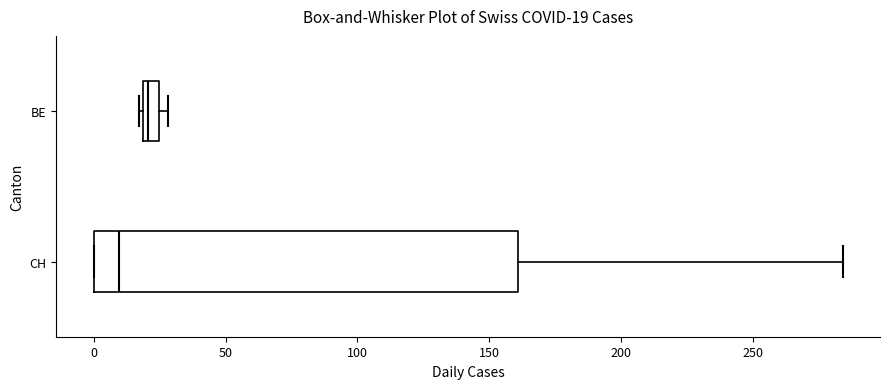

Which box is the widest, from its left edge to its right edge?

CH